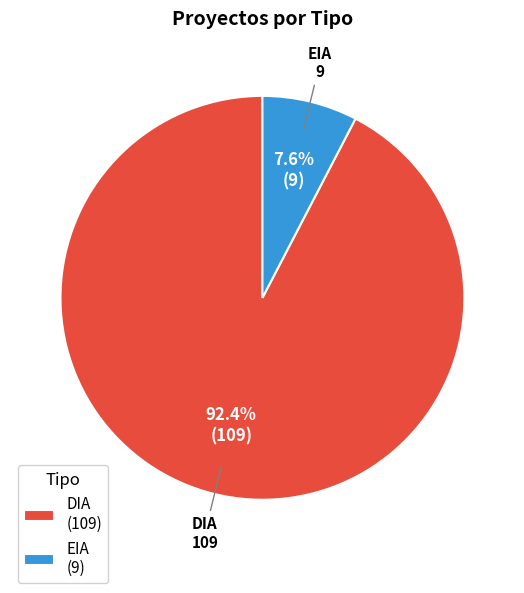

What is the majority slice?

DIA